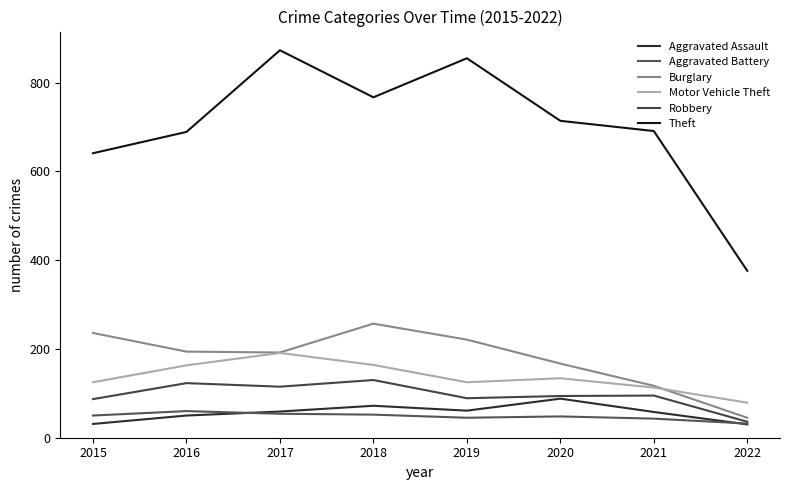

At which label does Aggravated Battery first exceed 50?

2016